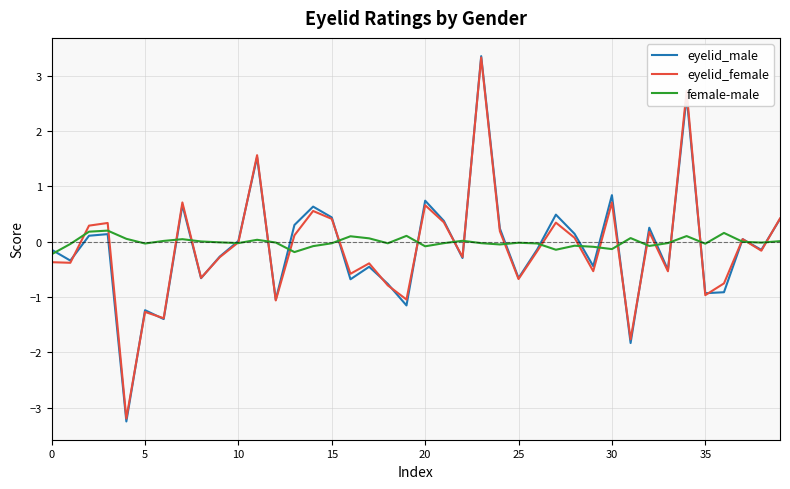

What is the lowest value of the eyelid_male series?

-3.3